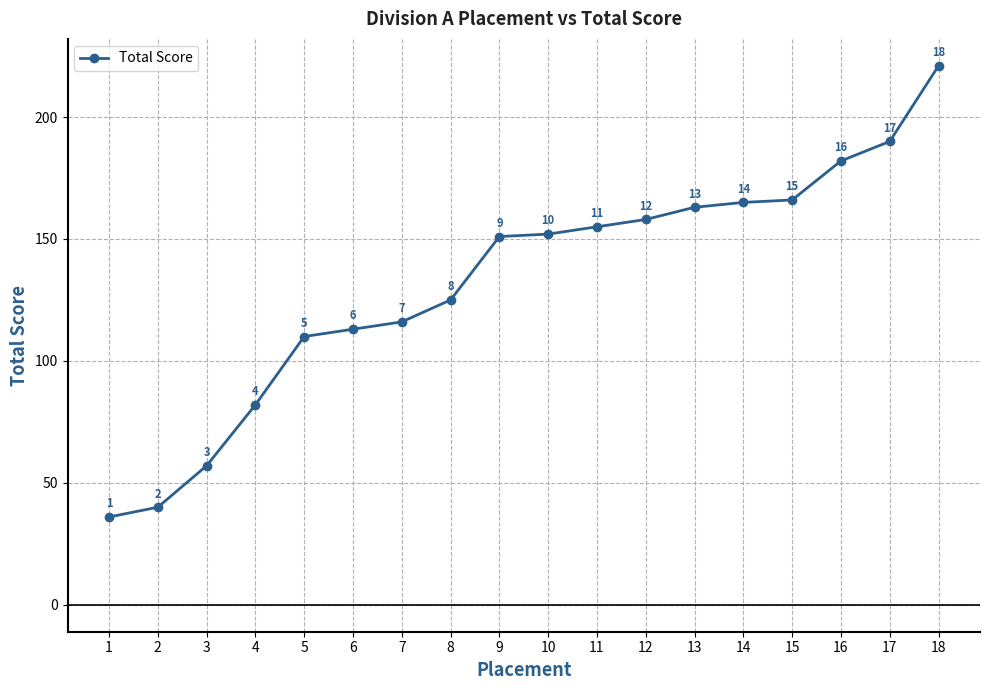

How many distinct data groups are displayed?

1